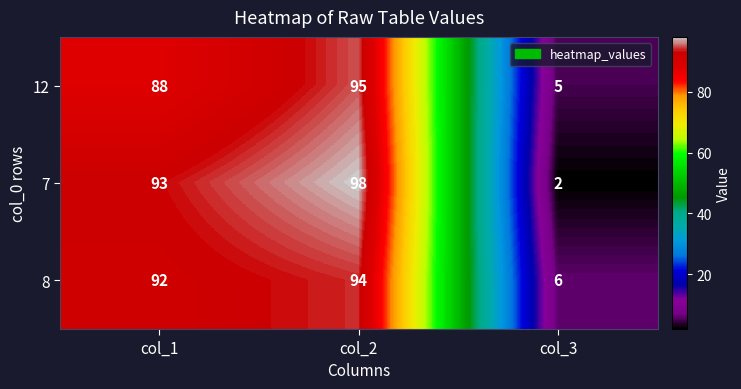

At which category is the sum across all series the highest?

col_2